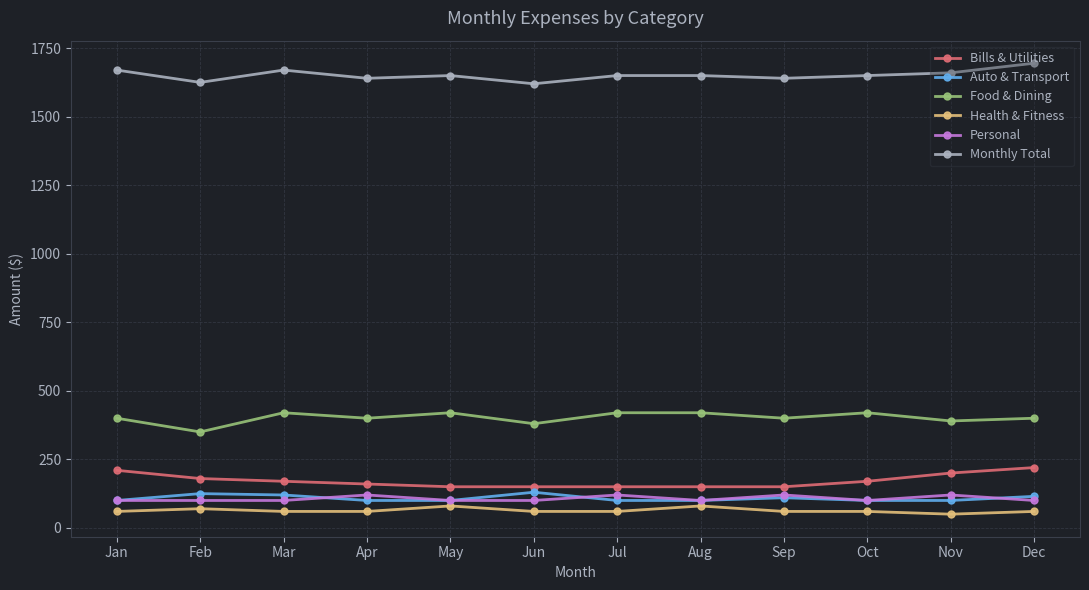

How many categories are shown in the chart?

12